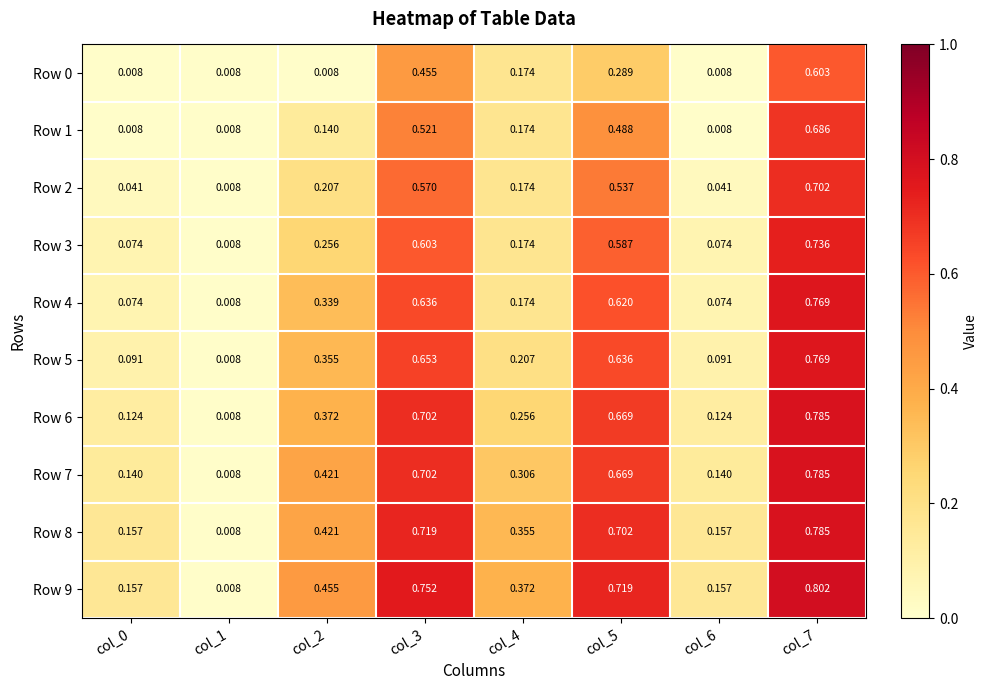

Reading left to right, extract all data points from this chart.

Row 0: col_0=0.0	col_1=0.0	col_2=0.0	col_3=0.5	col_4=0.2	col_5=0.3	col_6=0.0	col_7=0.6
Row 1: col_0=0.0	col_1=0.0	col_2=0.1	col_3=0.5	col_4=0.2	col_5=0.5	col_6=0.0	col_7=0.7
Row 2: col_0=0.0	col_1=0.0	col_2=0.2	col_3=0.6	col_4=0.2	col_5=0.5	col_6=0.0	col_7=0.7
Row 3: col_0=0.1	col_1=0.0	col_2=0.3	col_3=0.6	col_4=0.2	col_5=0.6	col_6=0.1	col_7=0.7
Row 4: col_0=0.1	col_1=0.0	col_2=0.3	col_3=0.6	col_4=0.2	col_5=0.6	col_6=0.1	col_7=0.8
Row 5: col_0=0.1	col_1=0.0	col_2=0.4	col_3=0.7	col_4=0.2	col_5=0.6	col_6=0.1	col_7=0.8
Row 6: col_0=0.1	col_1=0.0	col_2=0.4	col_3=0.7	col_4=0.3	col_5=0.7	col_6=0.1	col_7=0.8
Row 7: col_0=0.1	col_1=0.0	col_2=0.4	col_3=0.7	col_4=0.3	col_5=0.7	col_6=0.1	col_7=0.8
Row 8: col_0=0.2	col_1=0.0	col_2=0.4	col_3=0.7	col_4=0.4	col_5=0.7	col_6=0.2	col_7=0.8
Row 9: col_0=0.2	col_1=0.0	col_2=0.5	col_3=0.8	col_4=0.4	col_5=0.7	col_6=0.2	col_7=0.8